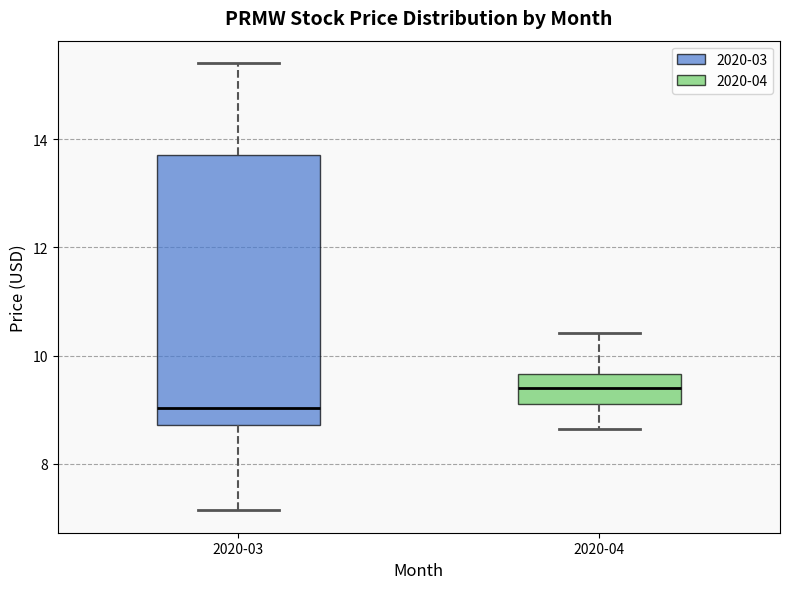

Which box has the lowest median line?

2020-03